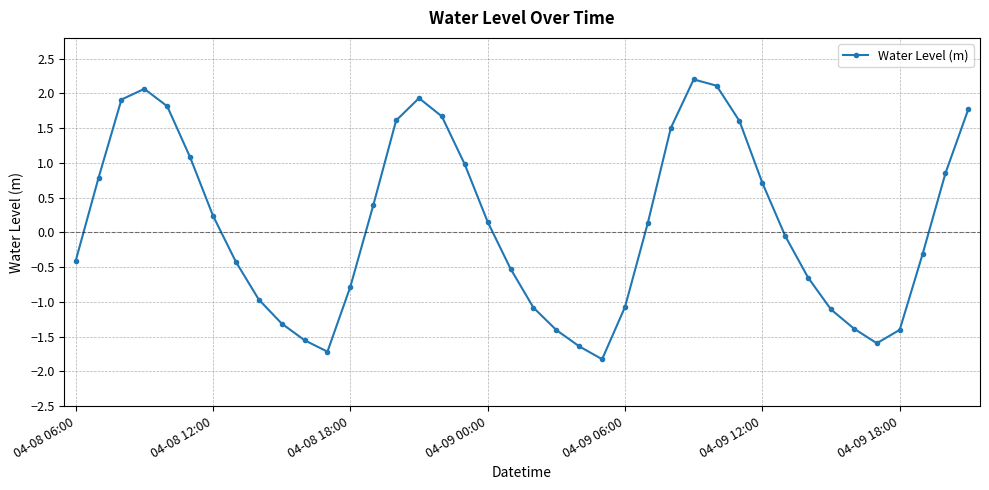

How many values are above zero?

20